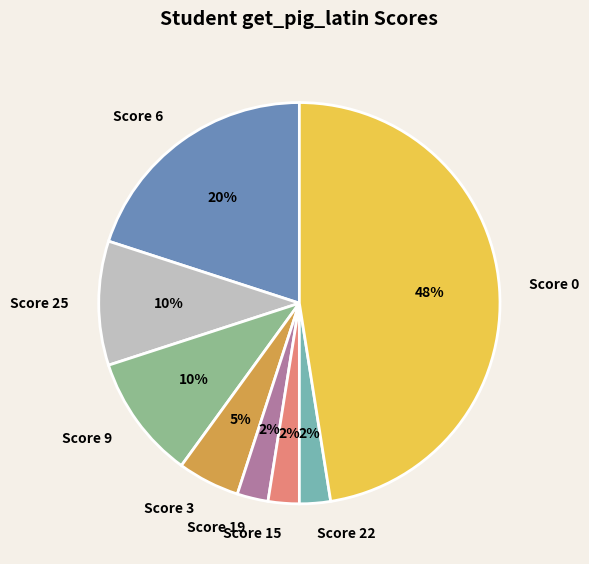

Between Score 25 and Score 22, which is larger?

Score 25